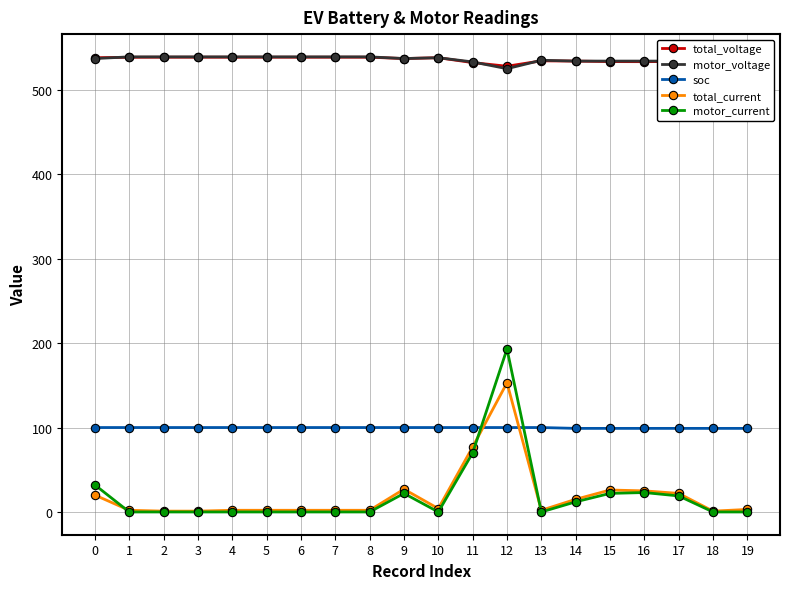

Is the value of total_current at 13 greater than the value of motor_voltage at 8?

No